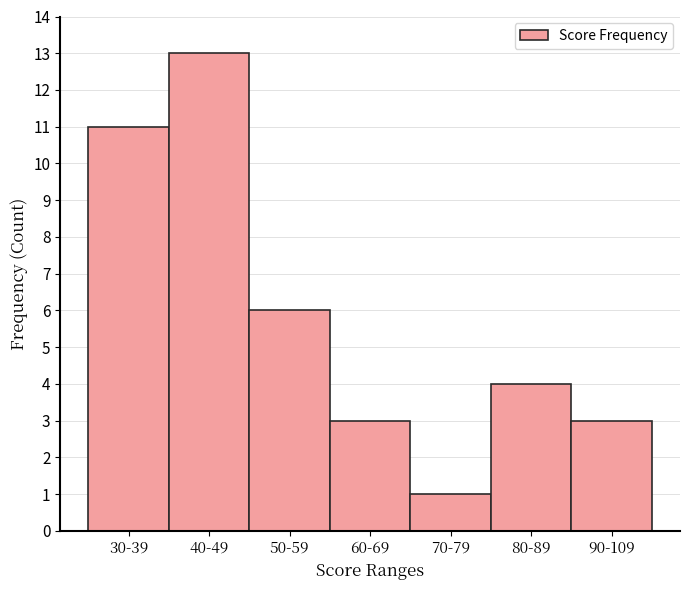

Reading left to right, list all the values displayed in this chart.

30-39=11	40-49=13	50-59=6	60-69=3	70-79=1	80-89=4	90-109=3